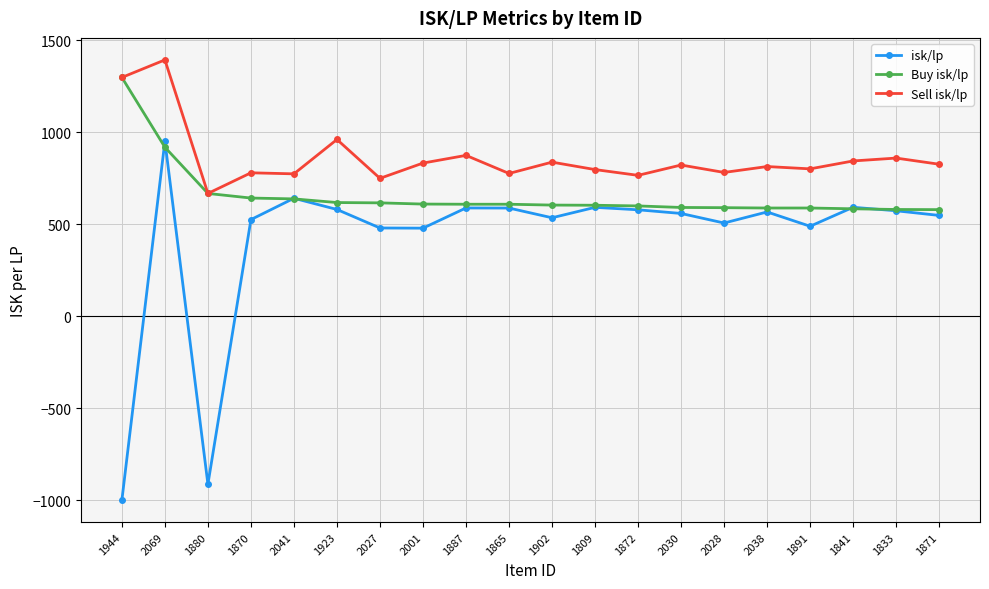

True or false: isk/lp and Sell isk/lp intersect in this chart.

False